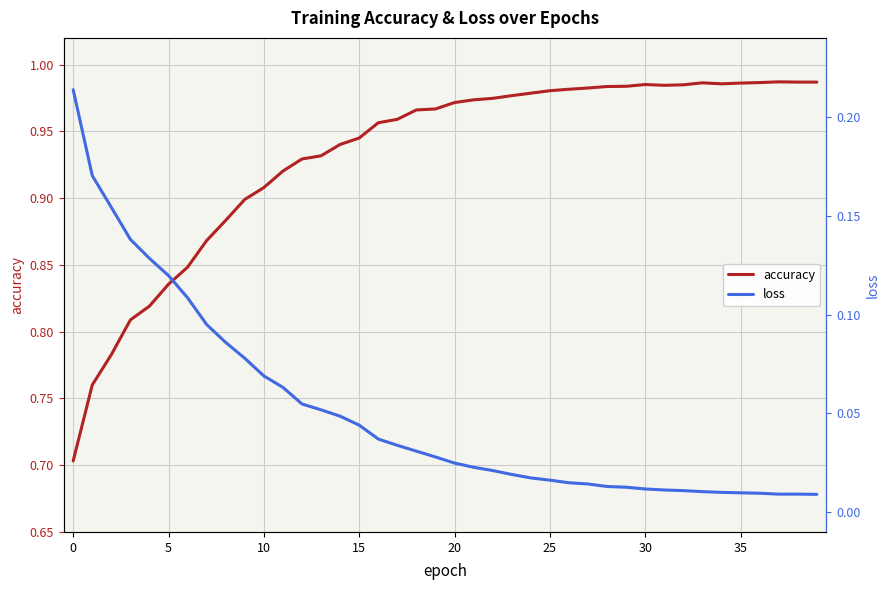

What is the greatest value displayed?

1.0